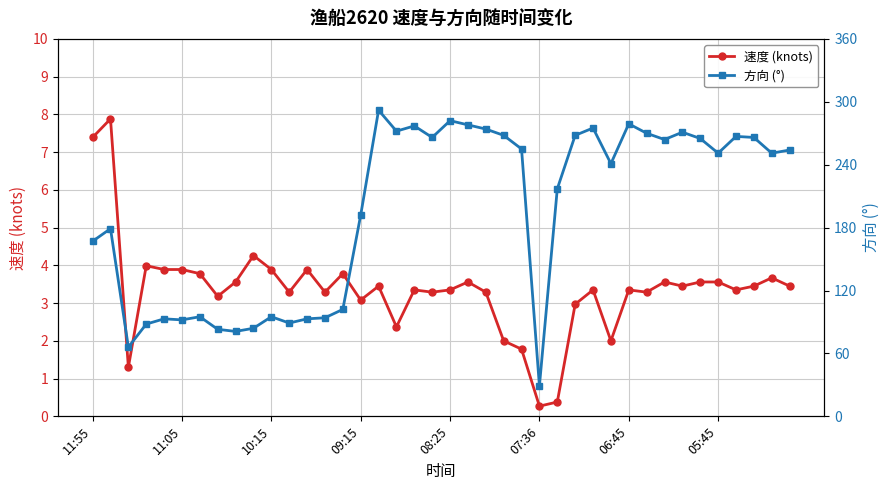

What is the minimum value for 速度 (knots)?

0.3